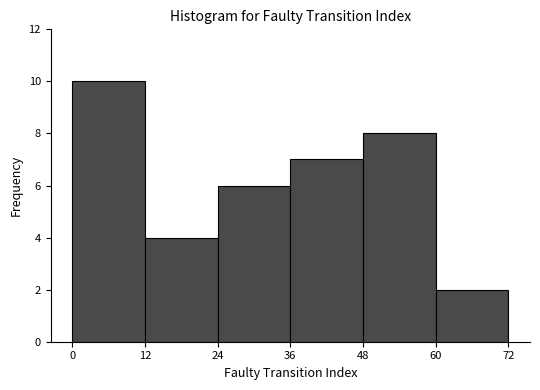

Over which range of the x-axis is the bar tallest?

0 to 12